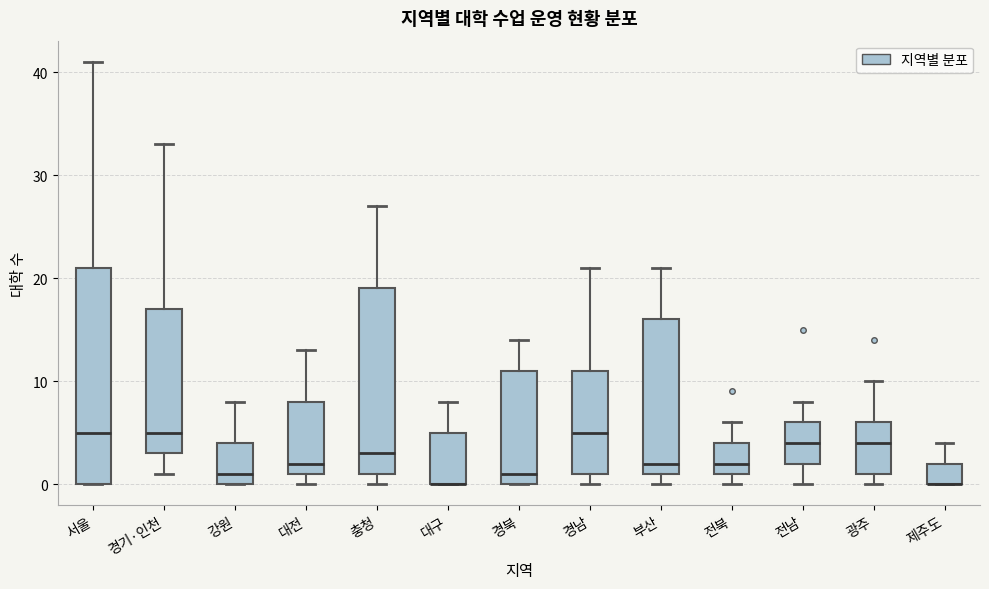

Where does the median line of the box for 경기·인천 sit on the y-axis? The values are not printed on the chart, so give them approximately, as read against the axis.

5